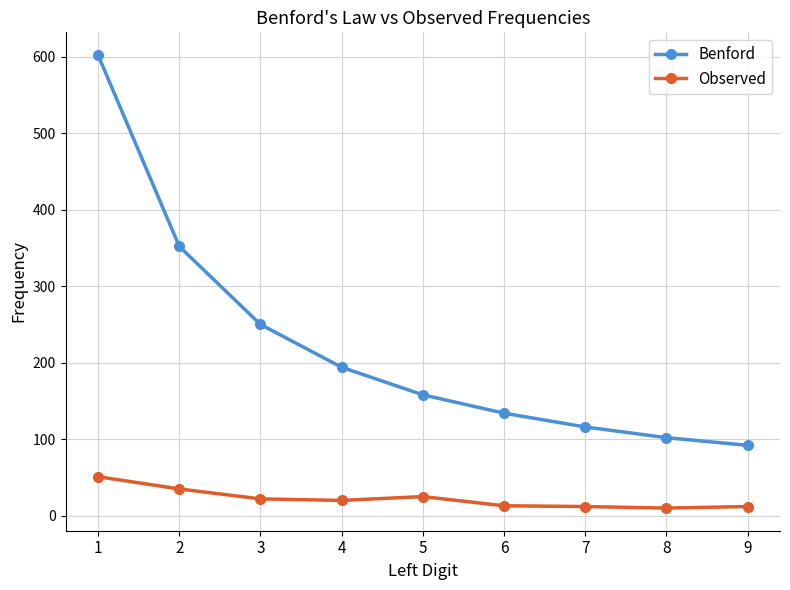

Which series has the widest spread of values?

Benford